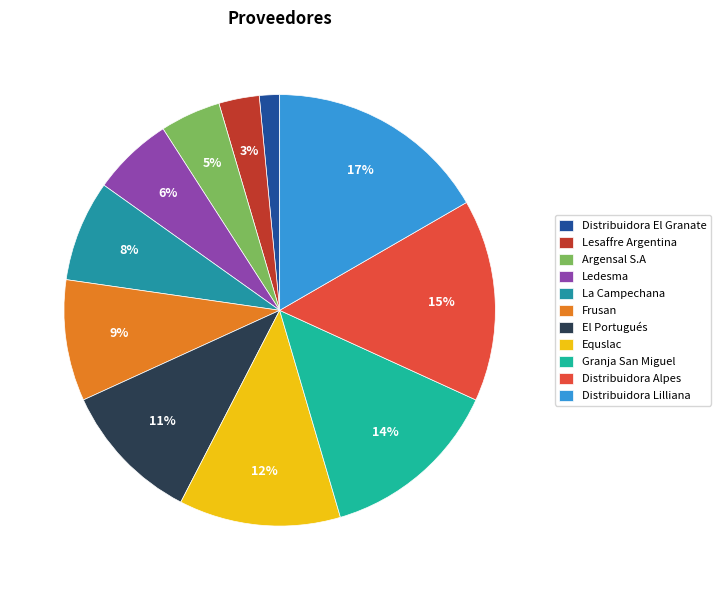

How many slices are in this pie chart?

11